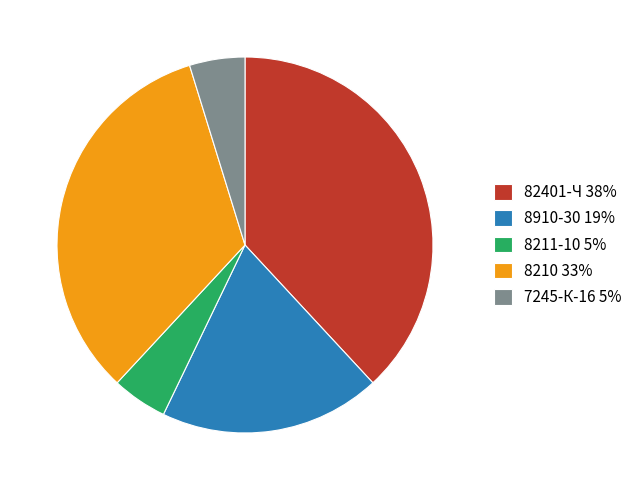

How many slices are in this pie chart?

5